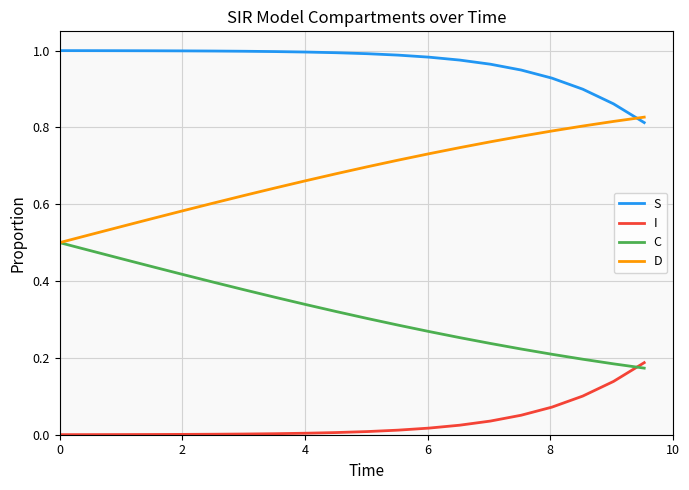

True or false: S and I intersect in this chart.

False